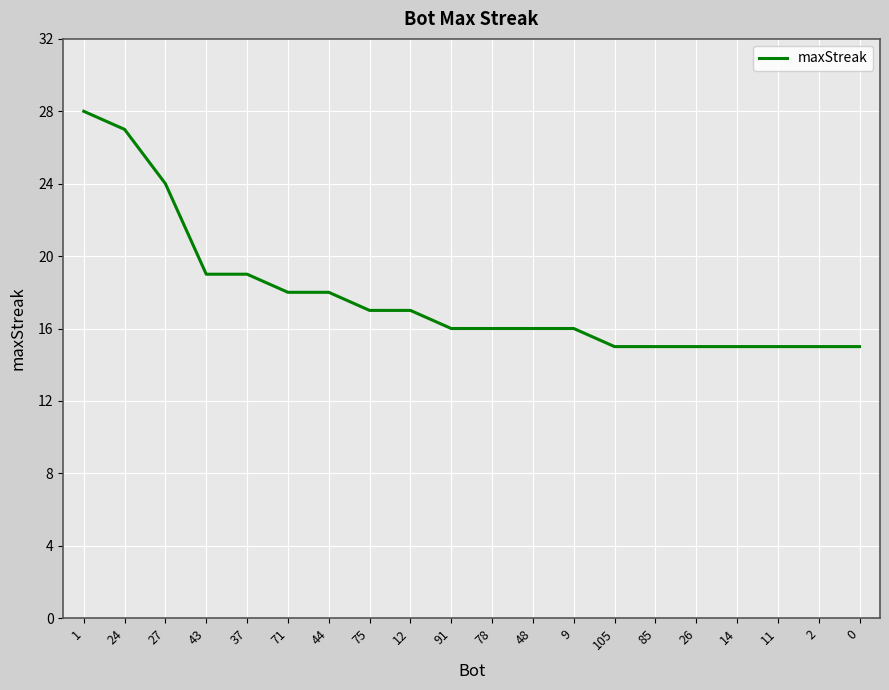

Reading left to right, extract all data points from this chart.

1=28	24=27	27=24	43=19	37=19	71=18	44=18	75=17	12=17	91=16	78=16	48=16	9=16	105=15	85=15	26=15	14=15	11=15	2=15	0=15